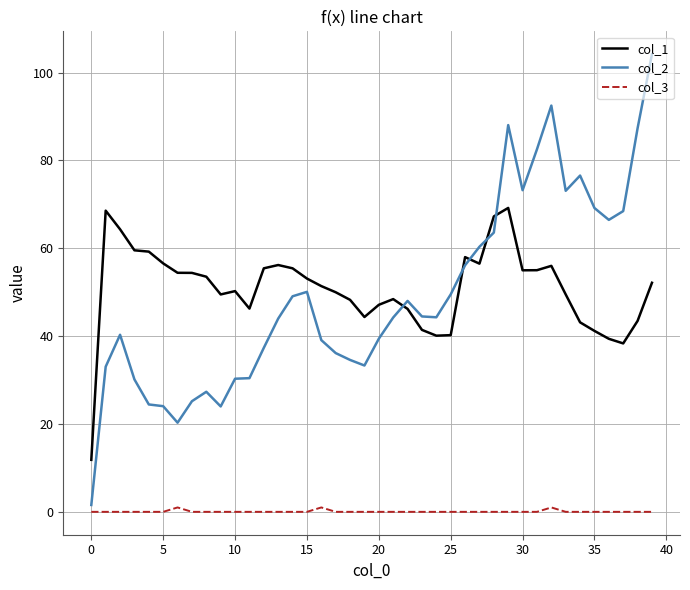

True or false: col_3 and col_1 cross at least once.

False